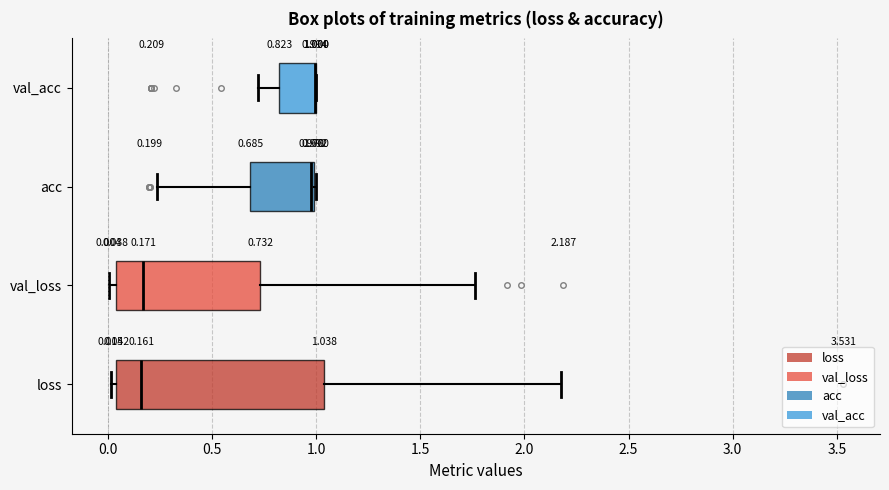

Comparing the boxes themselves (not the whiskers), which one is the widest?

loss